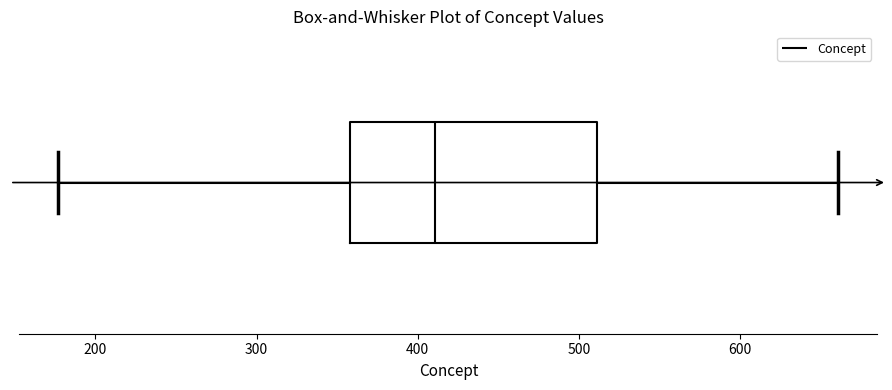

Read this box plot against the x-axis: the position of the median line, the range covered by the box, and the ends of both whiskers. The values are not printed on the chart, so give them approximately, as read against the axis.

median 410, box 360 to 510, whiskers 180 to 660